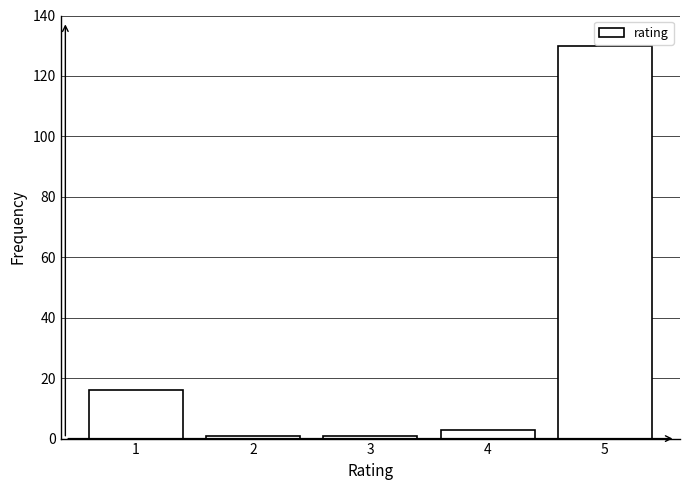

Reading left to right, list all the values displayed in this chart.

1=16	2=1	3=1	4=3	5=130